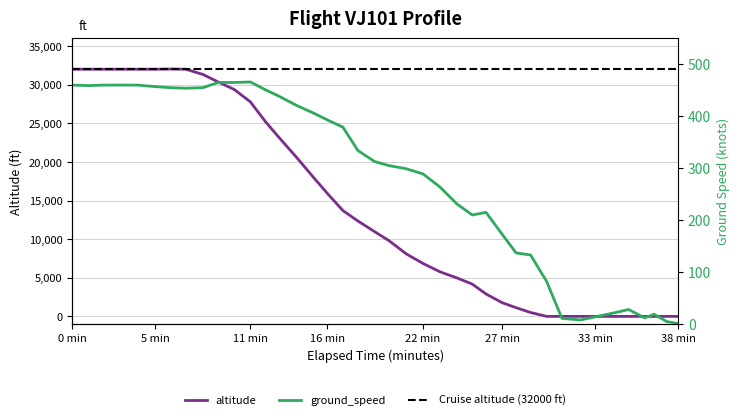

Is the value of ground_speed at 8 greater than the value of altitude at 23?

Yes